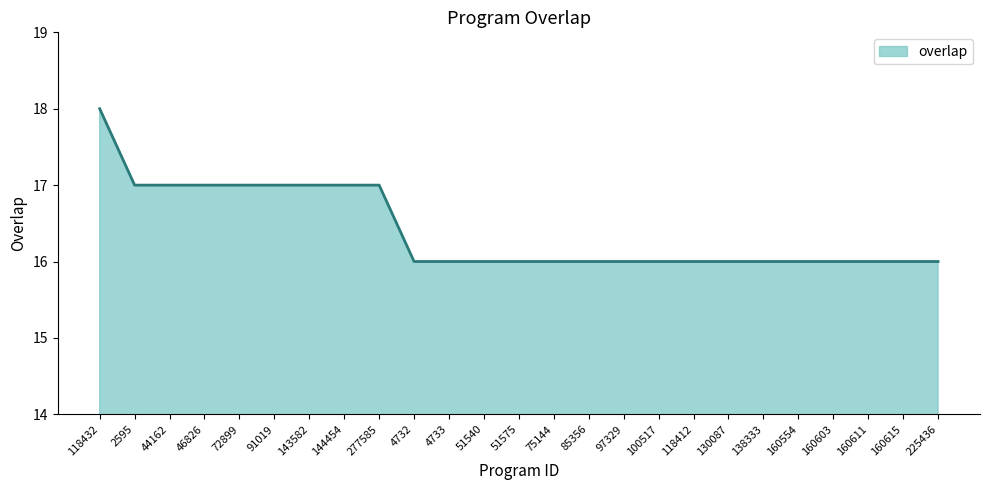

What is the average value?

16